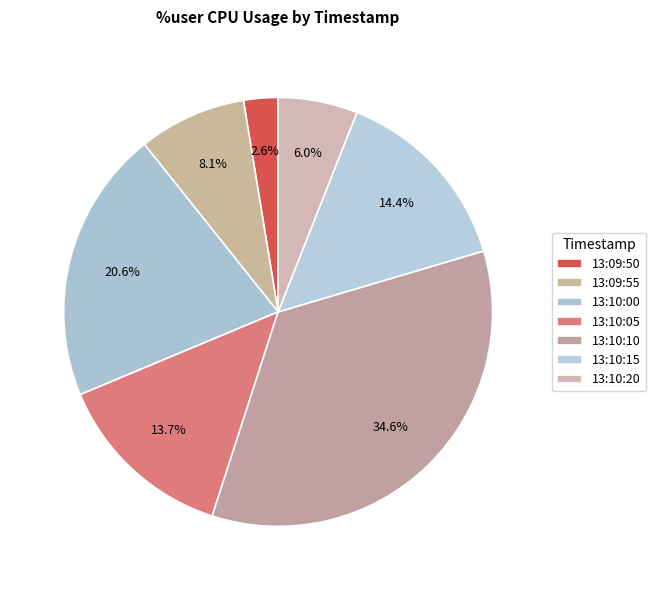

Which slice is the smallest?

13:09:50